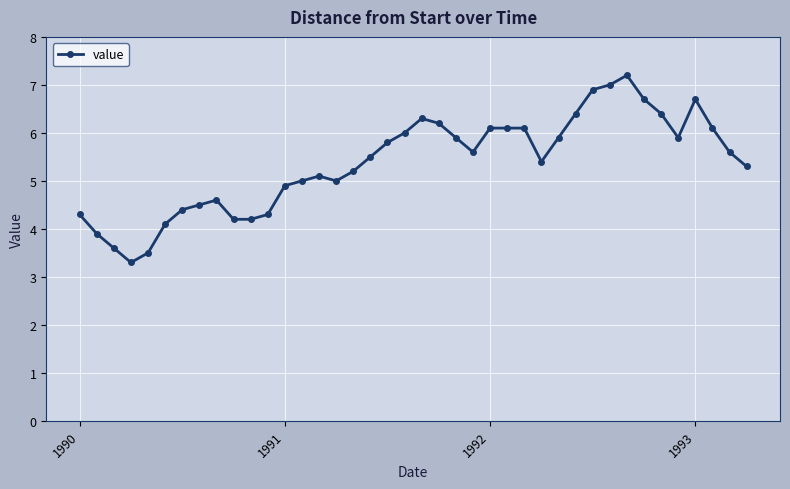

What is the value of the 26th point from the left?

6.1